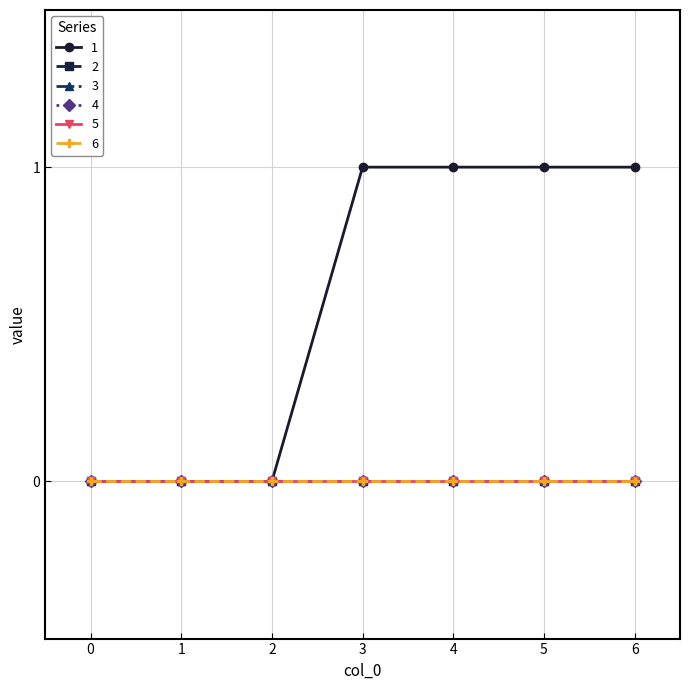

True or false: 5 has a value of 0 at 5.

True